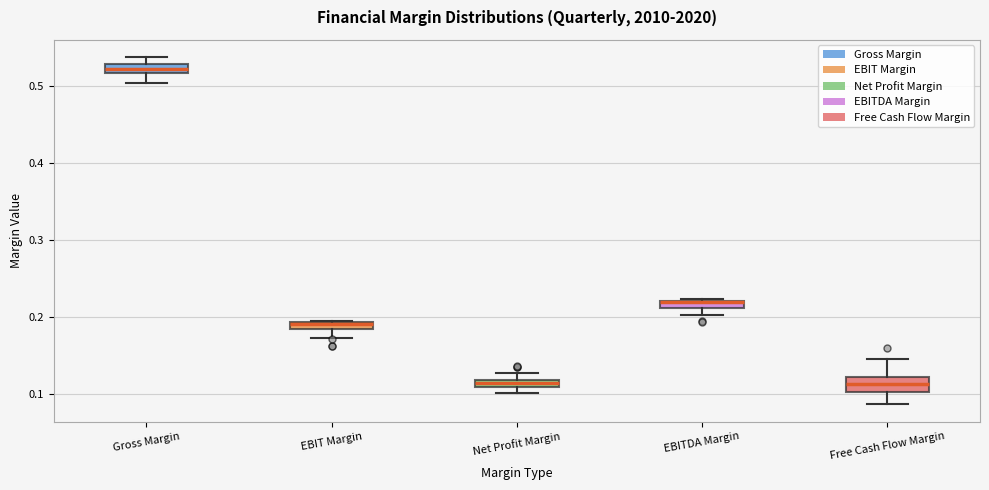

Where is the upper edge of the box for Net Profit Margin on the y-axis? The values are not printed on the chart, so give them approximately, as read against the axis.

0.12